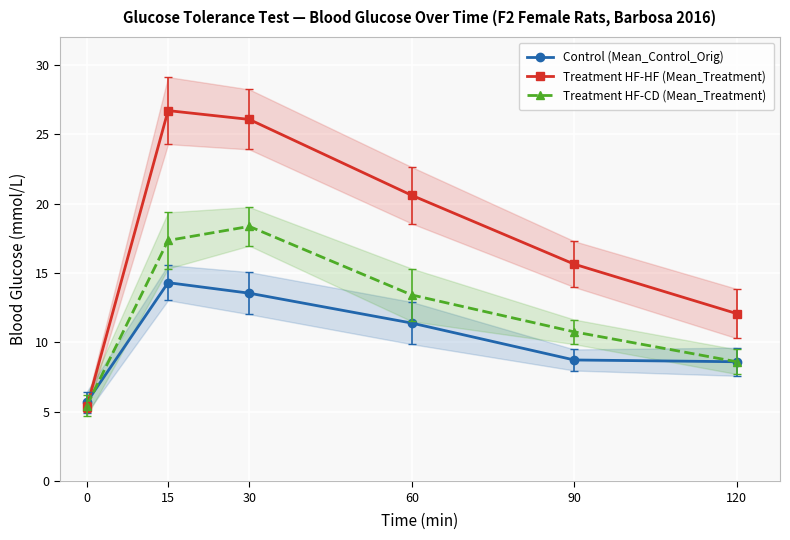

Is it true that Control (Mean_Control_Orig) equals 8.6 at 120?

True